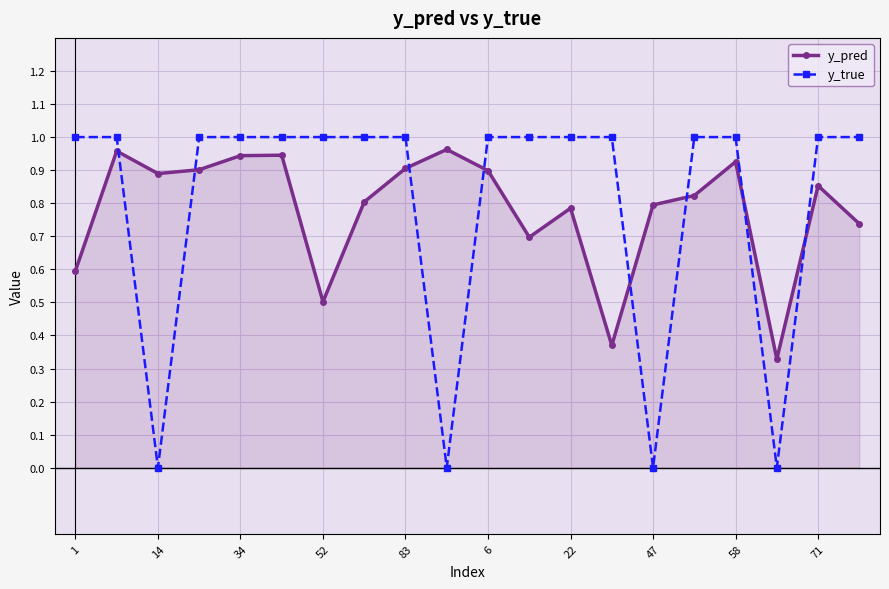

What is the difference between the second highest and minimum values in the y_pred series?

0.6